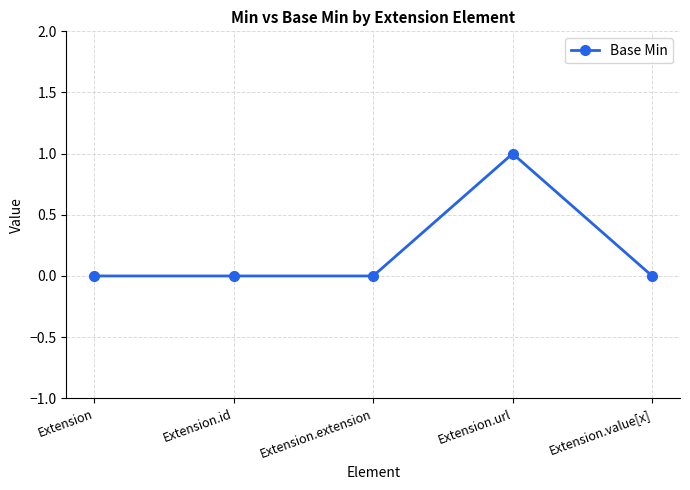

Reading left to right, extract all data points from this chart.

0	0	0	1	0